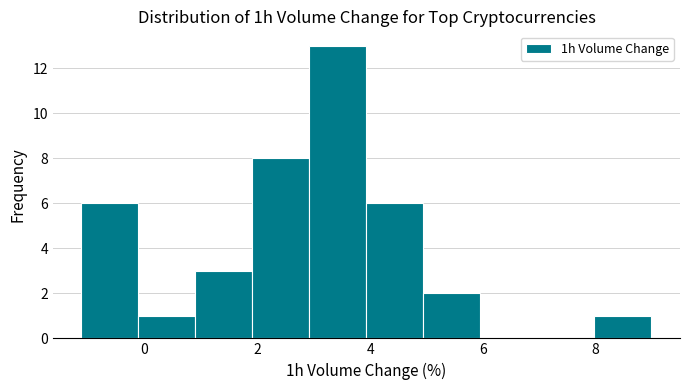

How tall is the bar that spans 5.0 to 6.0 on the x-axis? Neither the bar edges nor the heights are printed on the chart, so give them approximately, as read against the axes.

2